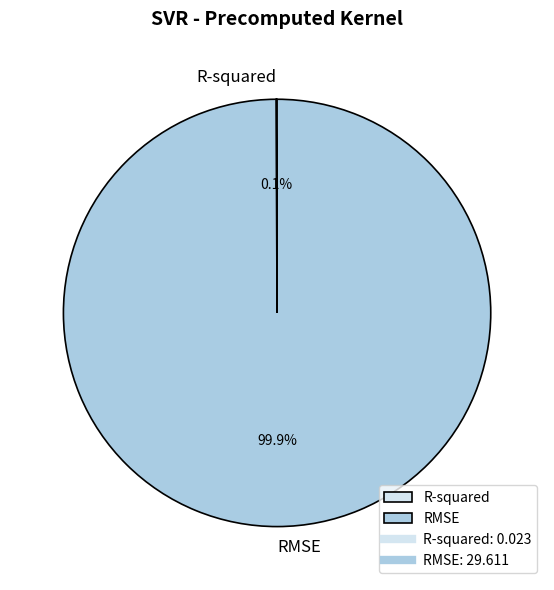

How much of the chart is everything except RMSE?

0.1%